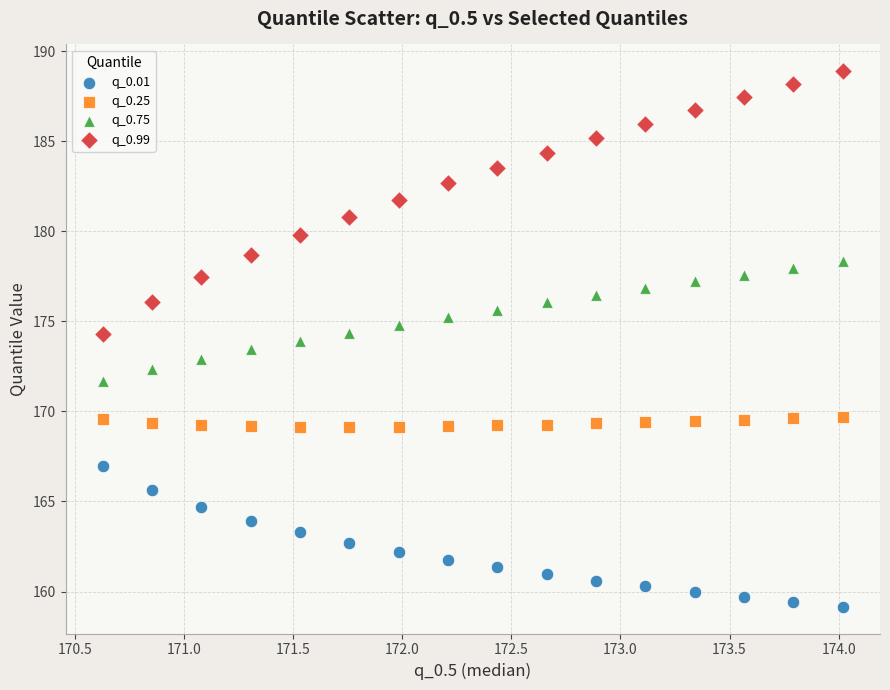

Which series contains the highest Y value?

q_0.99